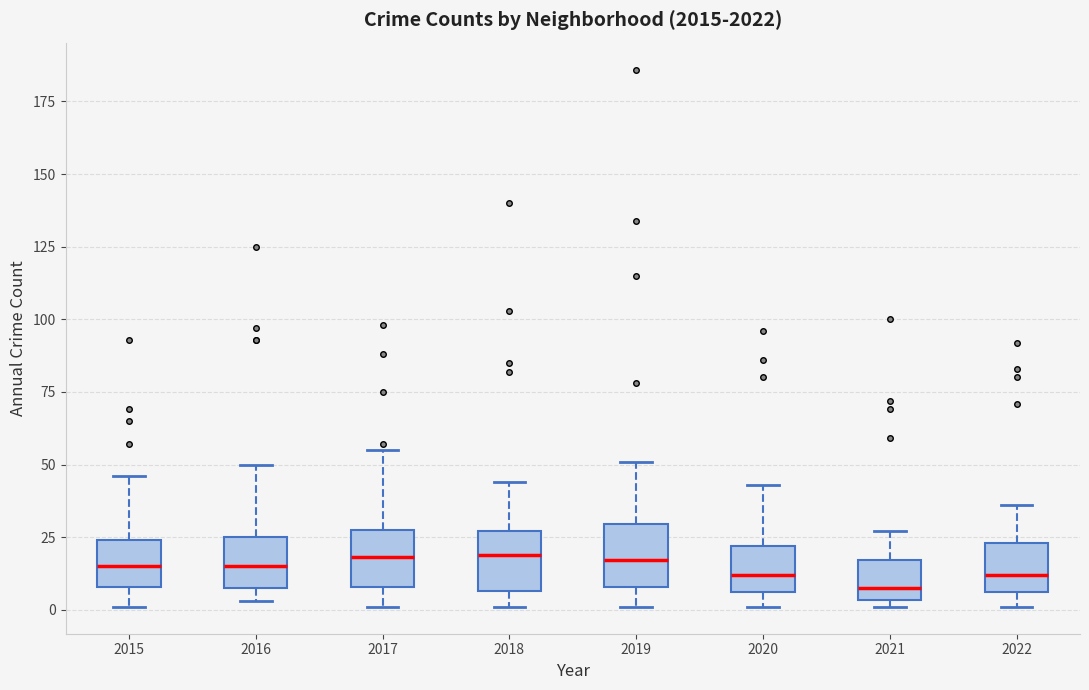

Reading left to right, transcribe this box plot: for each box, give where its median line is, the range the box spans, and where its two whiskers end, as read against the y-axis. The values are not printed on the chart, so give them approximately, as read against the axis.

2015: median 15, box 10 to 25, whiskers 0 to 45
2016: median 15, box 10 to 25, whiskers 5 to 50
2017: median 20, box 10 to 30, whiskers 0 to 55
2018: median 20, box 5 to 25, whiskers 0 to 45
2019: median 15, box 10 to 30, whiskers 0 to 50
2020: median 10, box 5 to 20, whiskers 0 to 45
2021: median 10, box 5 to 15, whiskers 0 to 25
2022: median 10, box 5 to 25, whiskers 0 to 35